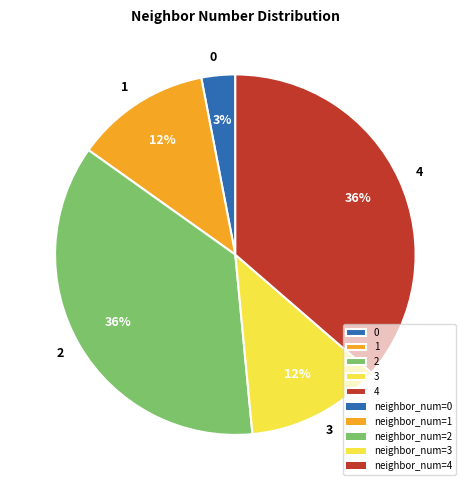

Does any single category account for the majority?

No